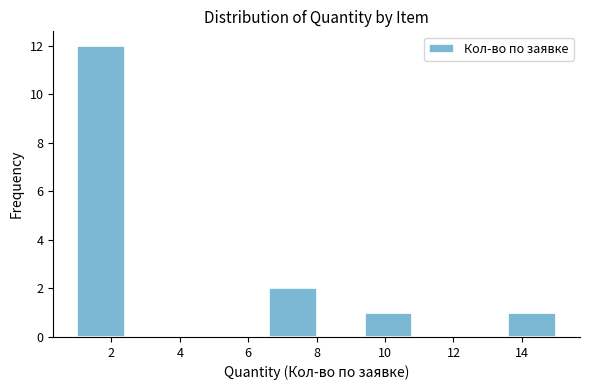

What is the height of the bar covering 6.6 to 8.0 on the x-axis? The values are not printed on the chart, so give them approximately, as read against the axis.

2